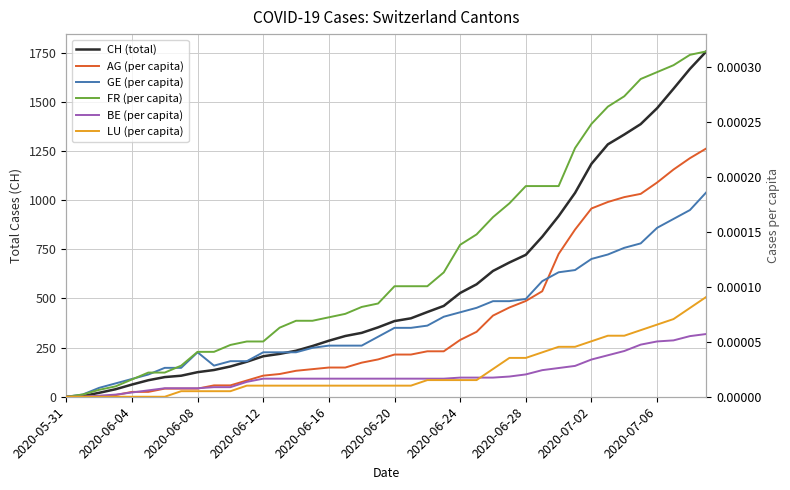

Which series has the widest spread of values?

CH (total)